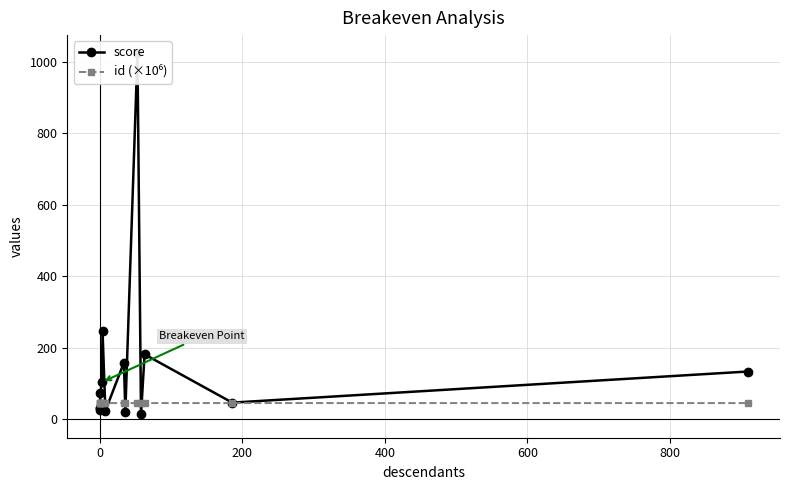

What is the minimum value for id (×10⁶)?

45.7